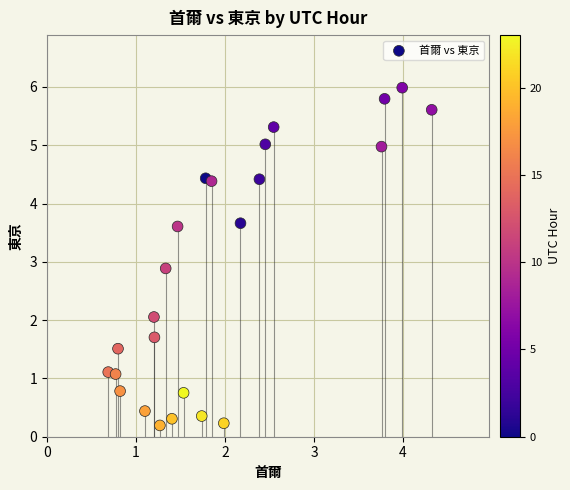

What Y value in the scatter plot is closest to 3?

2.9